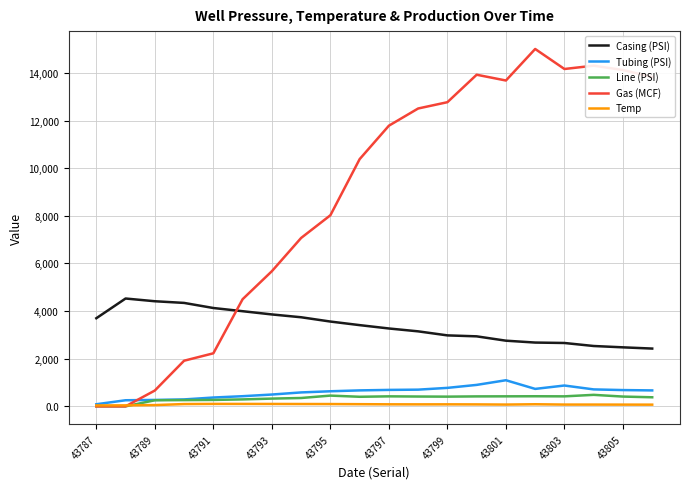

Which series has the largest range (max minus min)?

Gas (MCF)